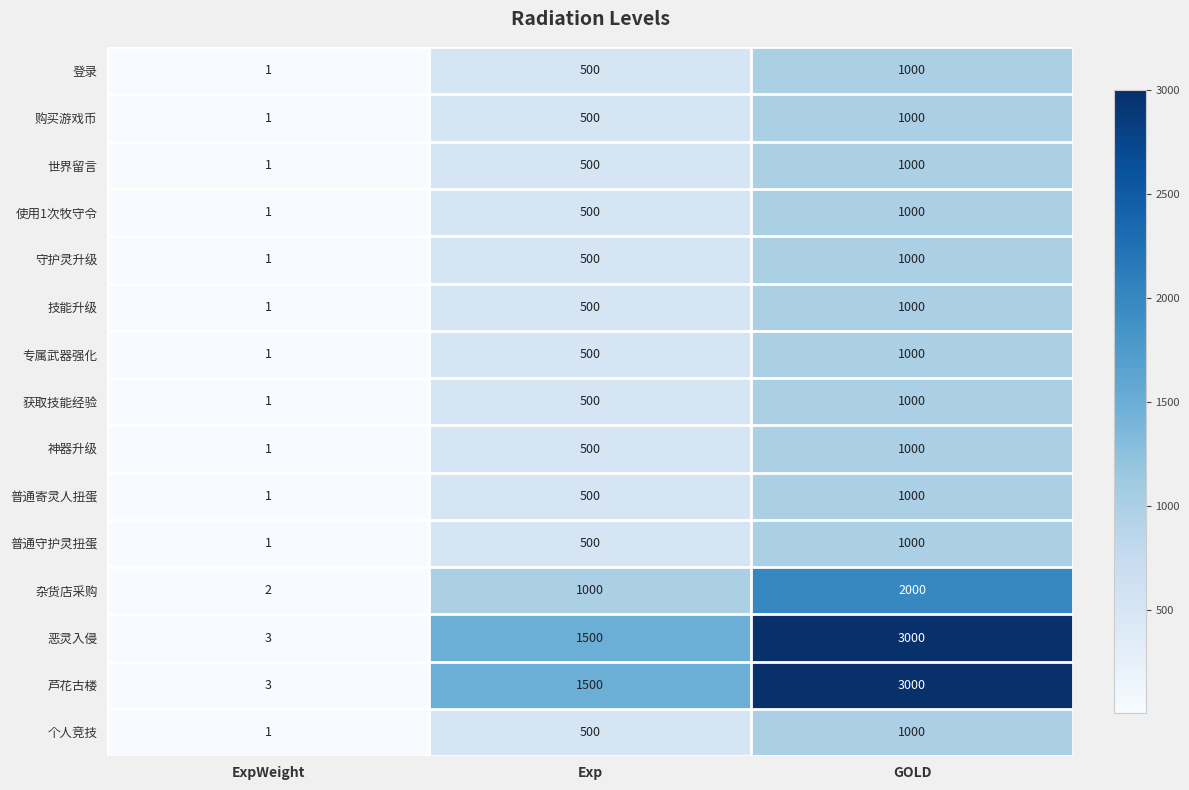

Read the 芦花古楼 value at GOLD, to the nearest 100.

3000